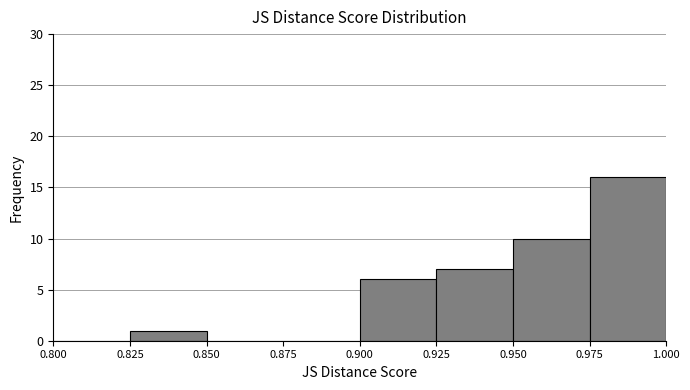

What is the height of the bar covering 0.950 to 0.975 on the x-axis? The values are not printed on the chart, so give them approximately, as read against the axis.

10